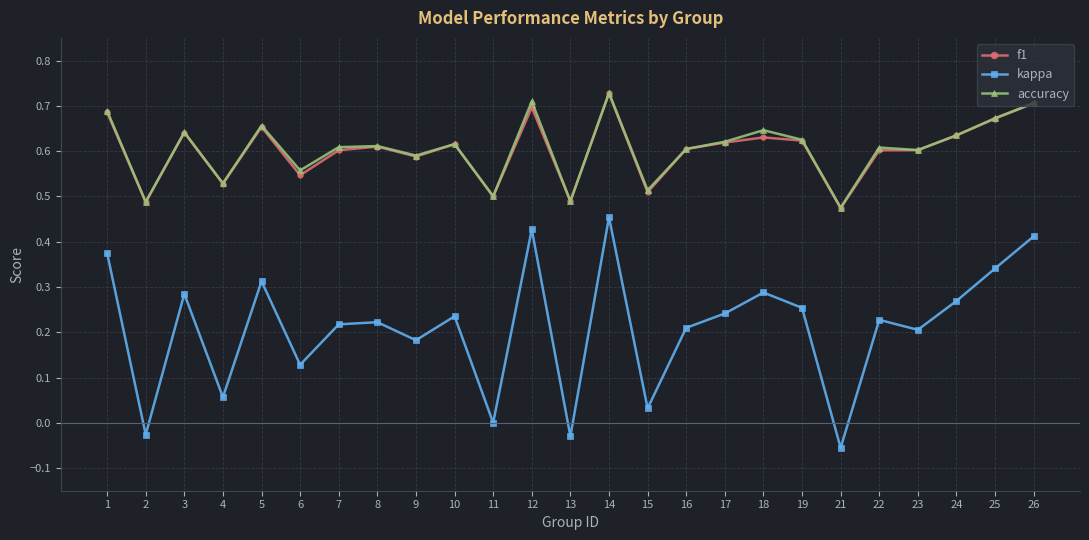

Which category has the lowest value across all series?

21